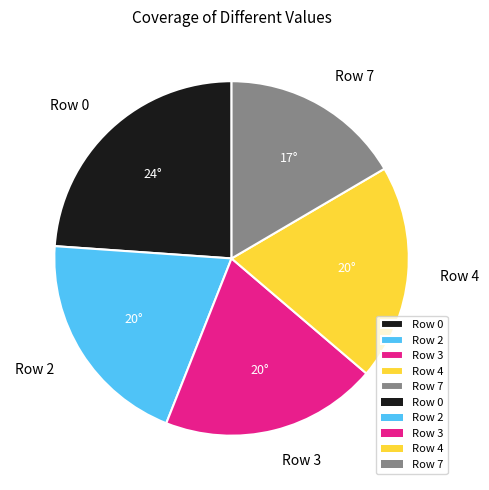

True or false: Row 4 accounts for 20% of the total.

True